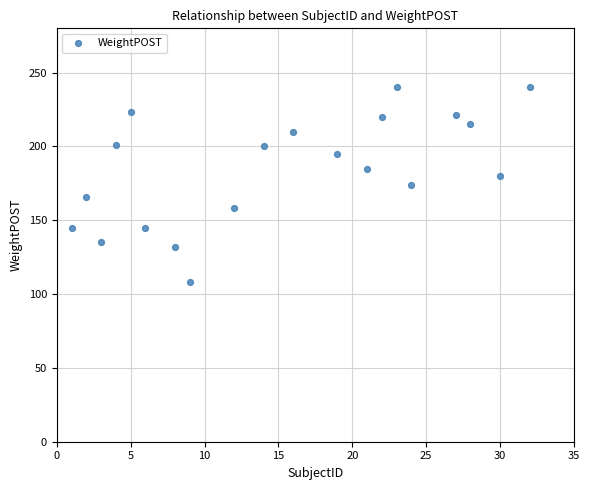

What is the range of Y values (max minus min)?

132